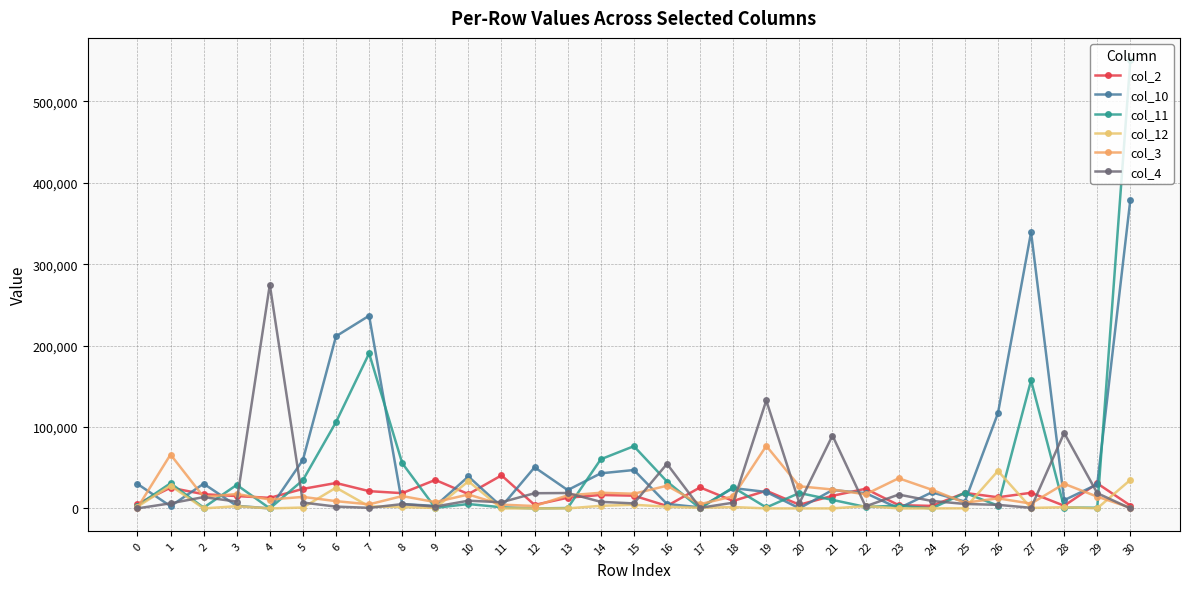

At which label is col_11 closest to 275270?

7